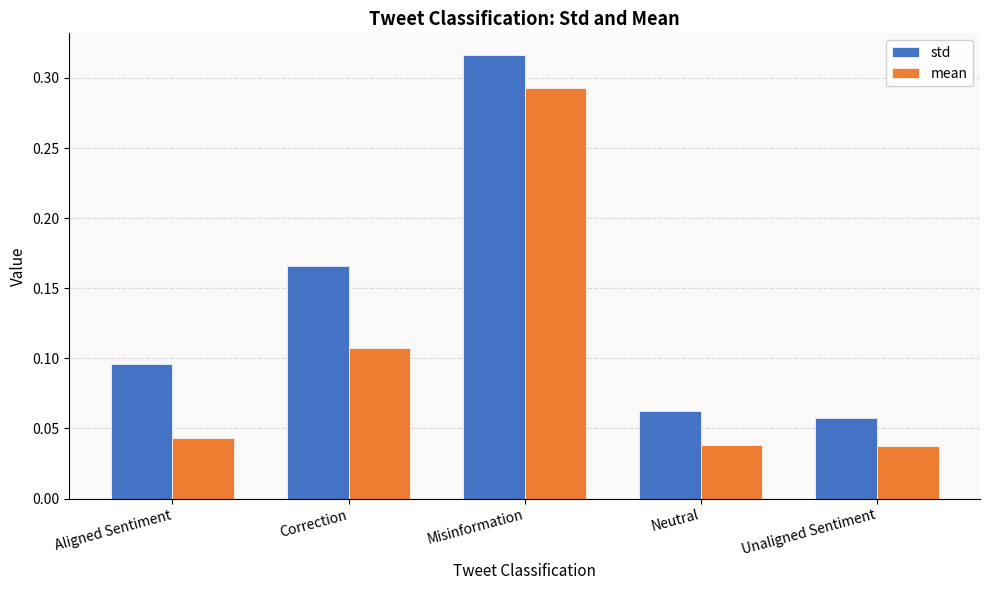

Count the mean values in the range 0 to 1.

5